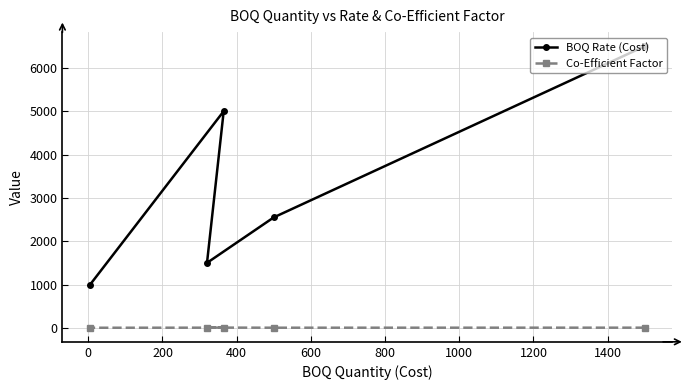

What is the highest value of the BOQ Rate (Cost) series?

6500